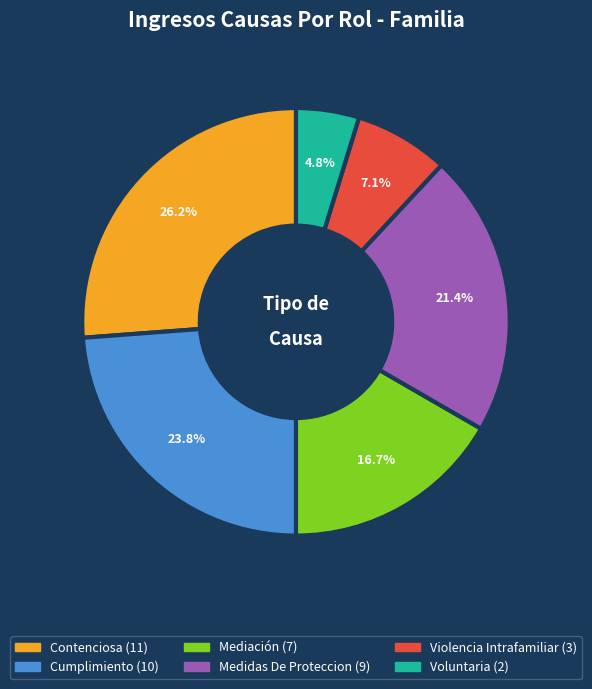

How many segments does this pie chart have?

6